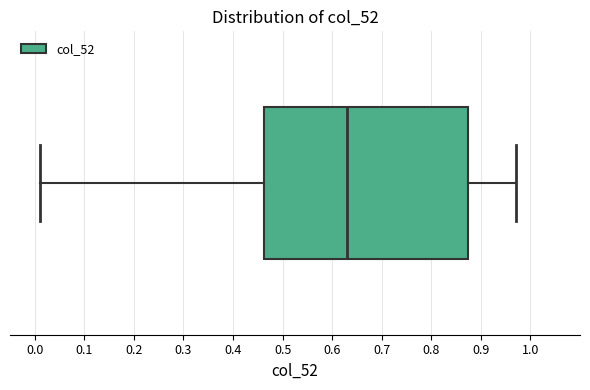

Read this box plot against the x-axis: the position of the median line, the range covered by the box, and the ends of both whiskers. The values are not printed on the chart, so give them approximately, as read against the axis.

median 0.63, box 0.46 to 0.87, whiskers 0.01 to 0.97